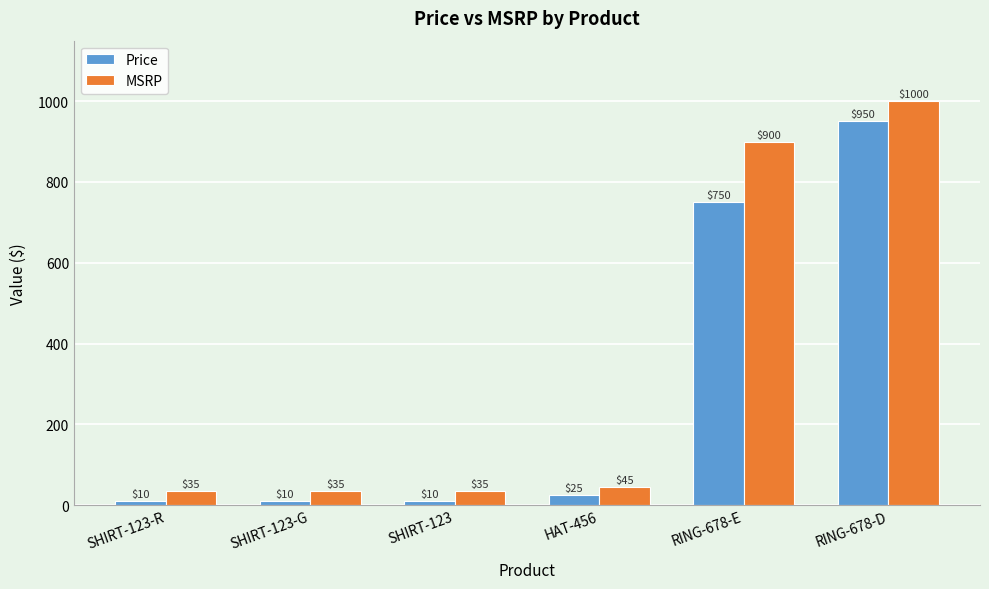

True or false: Price has a value of 10 at SHIRT-123.

True